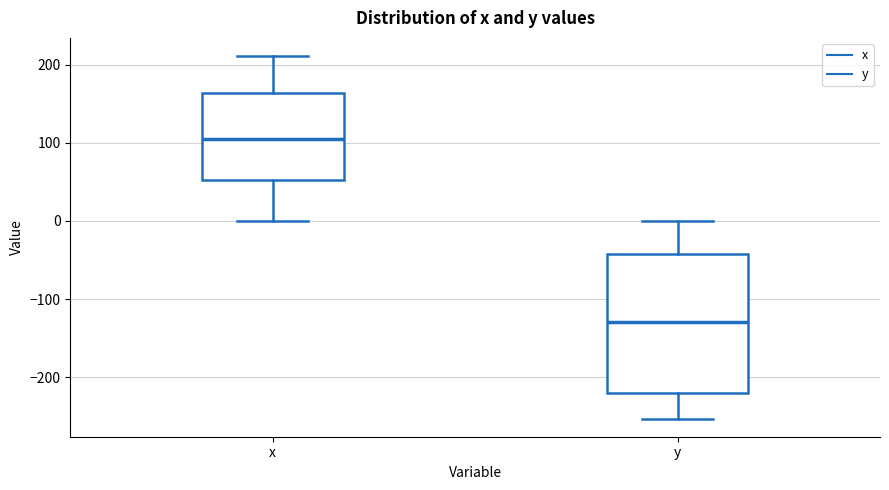

Where does the lower whisker of the box for y end on the y-axis? The values are not printed on the chart, so give them approximately, as read against the axis.

-250